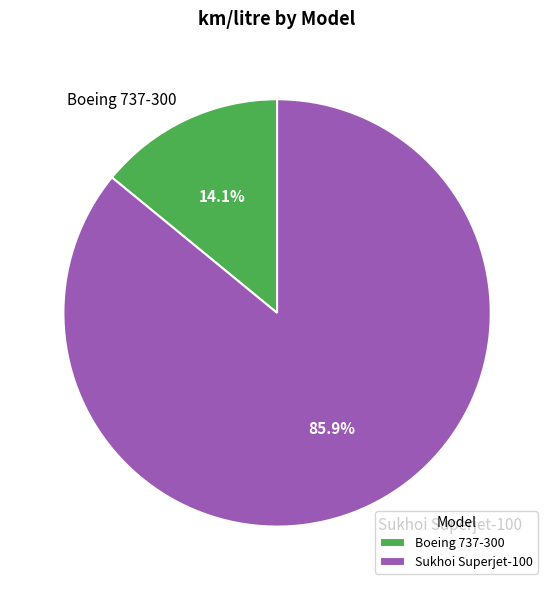

Which has a higher value, Boeing 737-300 or Sukhoi Superjet-100?

Sukhoi Superjet-100